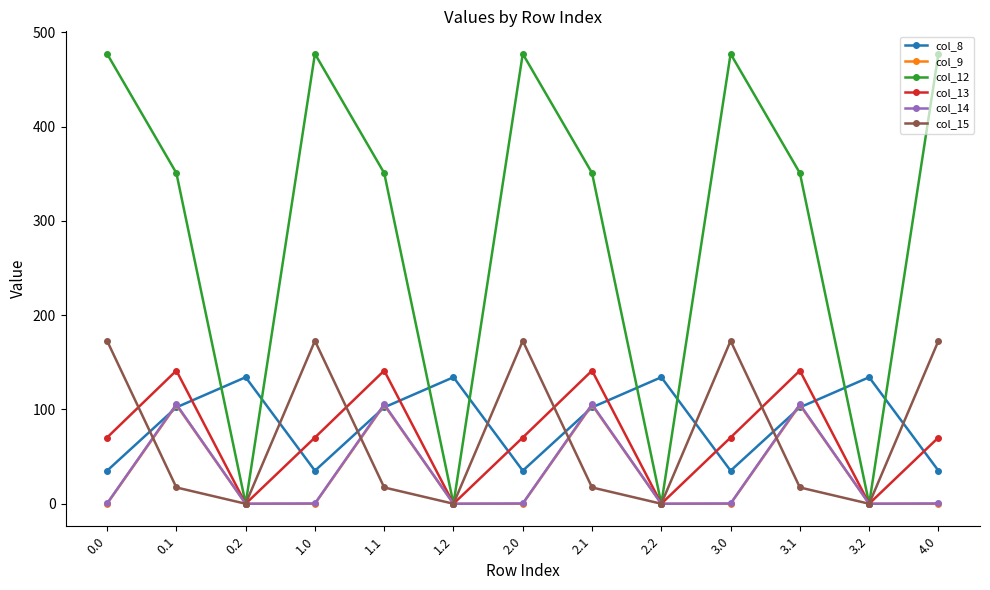

Count the number of data series in this chart.

6